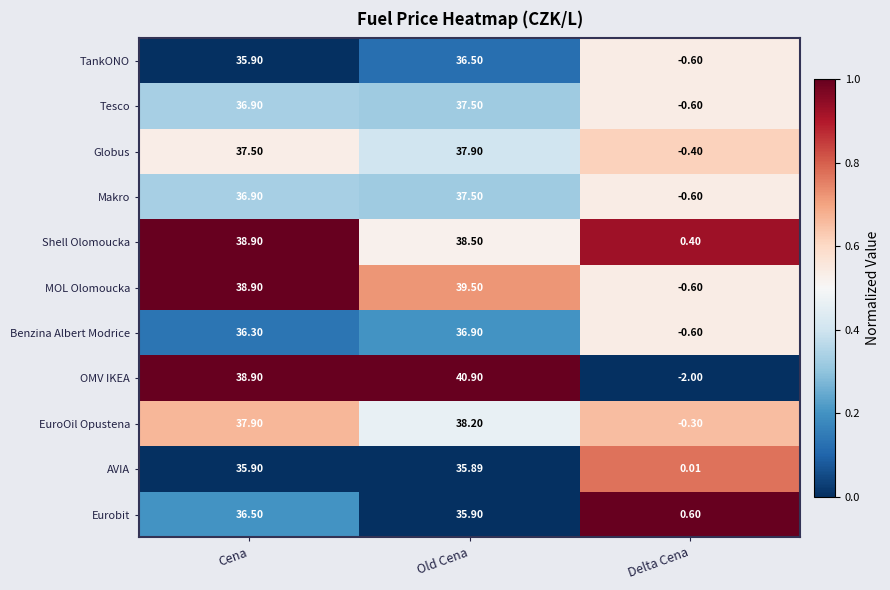

Count the number of data series in this chart.

11